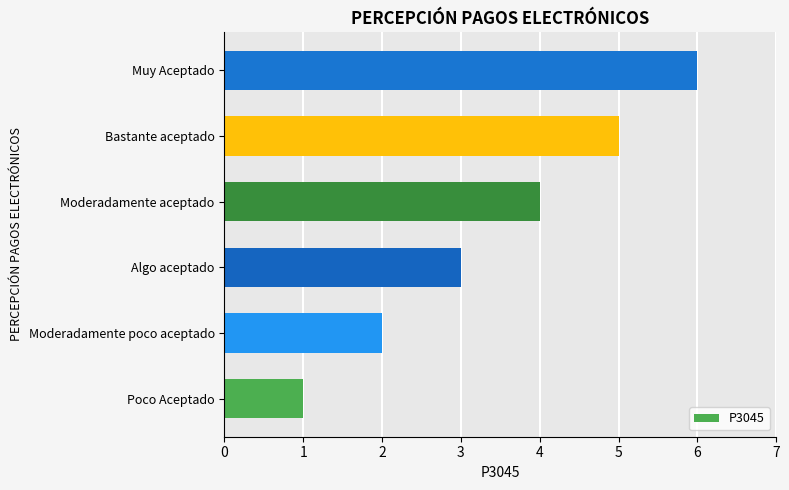

Read the value at Bastante aceptado.

5